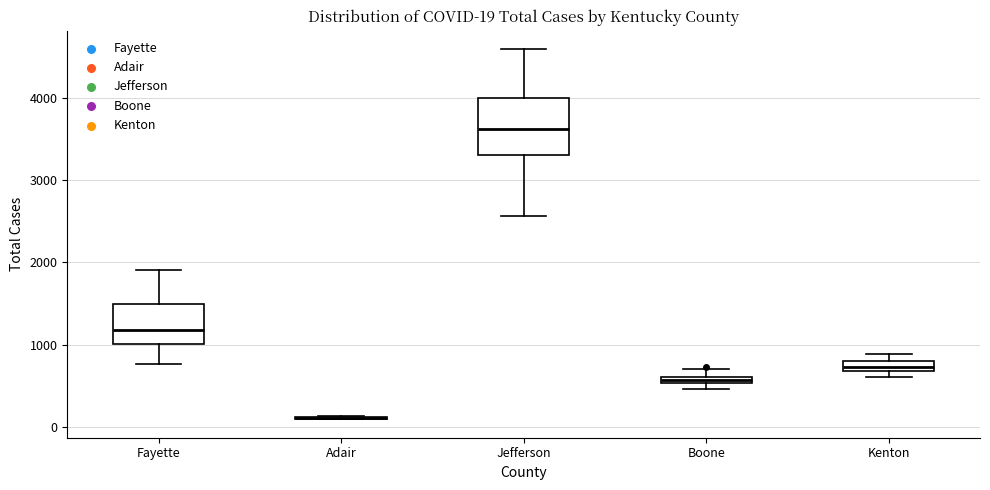

Comparing the boxes themselves (not the whiskers), which one is the tallest?

Jefferson